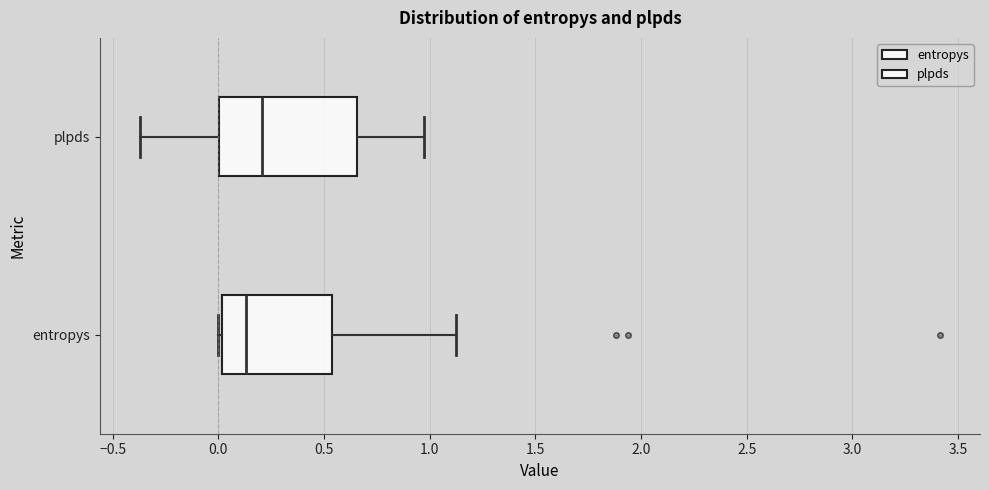

Reading bottom to top, transcribe this box plot: for each box, give where its median line is, the range the box spans, and where its two whiskers end, as read against the x-axis. The values are not printed on the chart, so give them approximately, as read against the axis.

entropys: median 0.15, box 0.00 to 0.55, whiskers 0.00 (just left of the box's left edge) to 1.10
plpds: median 0.20, box 0.00 to 0.65, whiskers -0.35 to 0.95